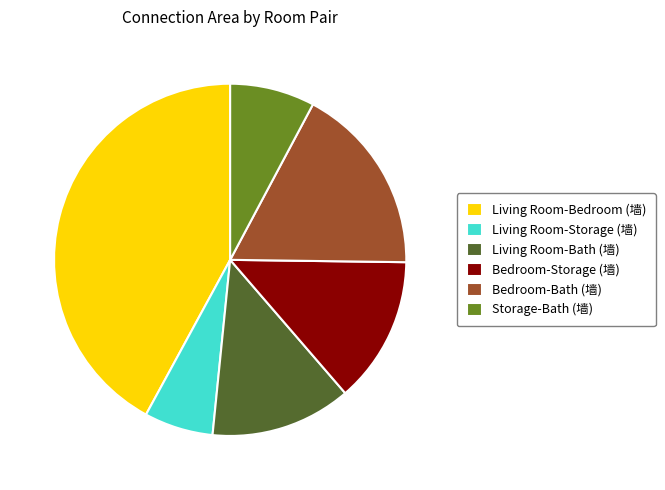

Do Living Room-Bath (墙) and Living Room-Storage (墙) together represent more than half of the pie?

No